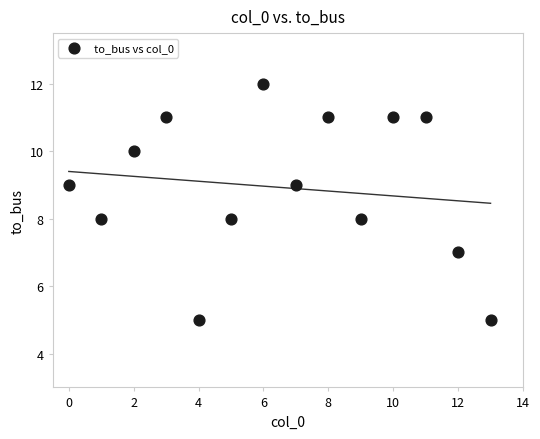

What is the range of Y values (max minus min)?

7